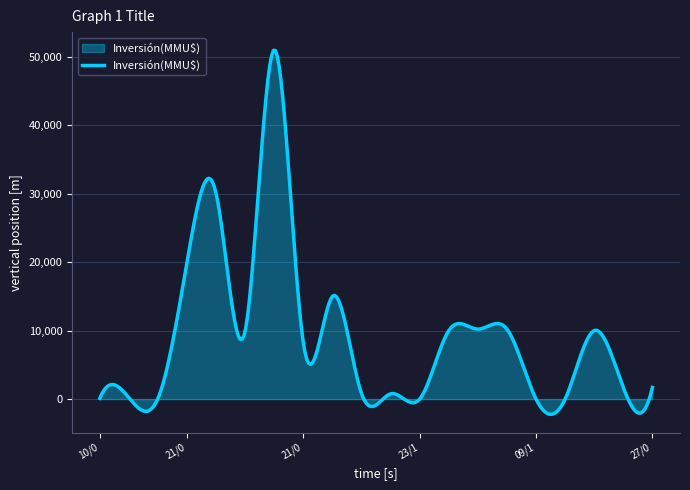

What is the maximum value shown in the chart?

50910.9